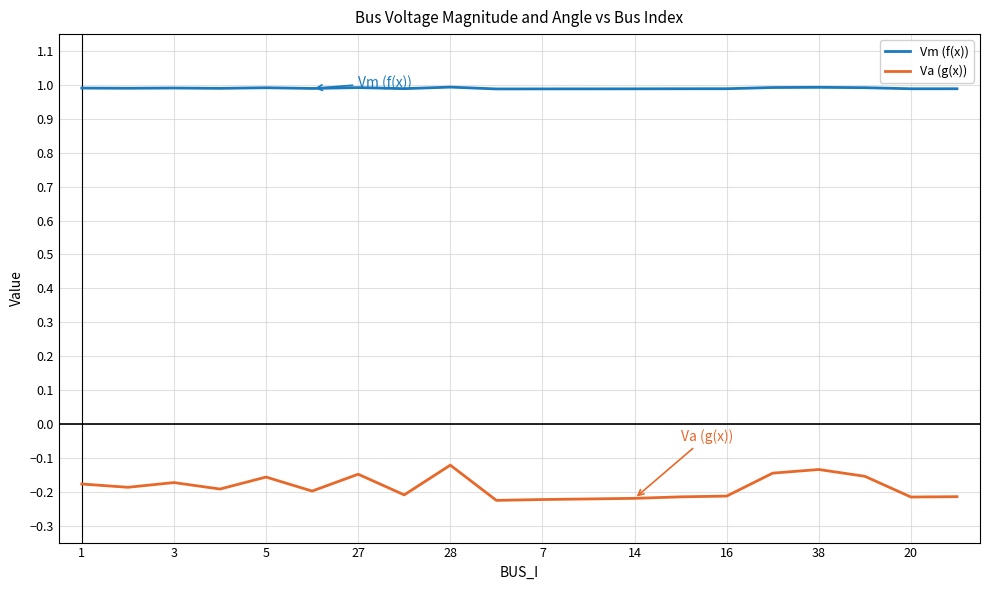

What is the average value of the Vm (f(x)) series?

1.0